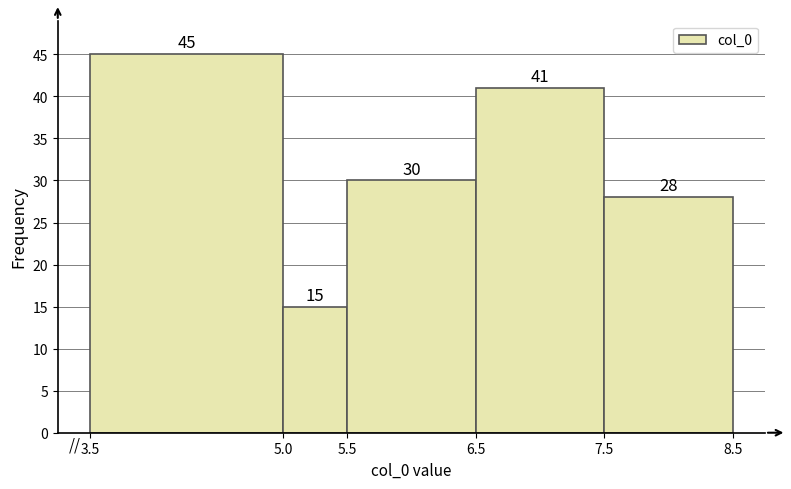

Reading left to right, list every bar in this chart as the range it spans on the x-axis followed by its height.

3.5 to 5.0: 45
5.0 to 5.5: 15
5.5 to 6.5: 30
6.5 to 7.5: 41
7.5 to 8.5: 28